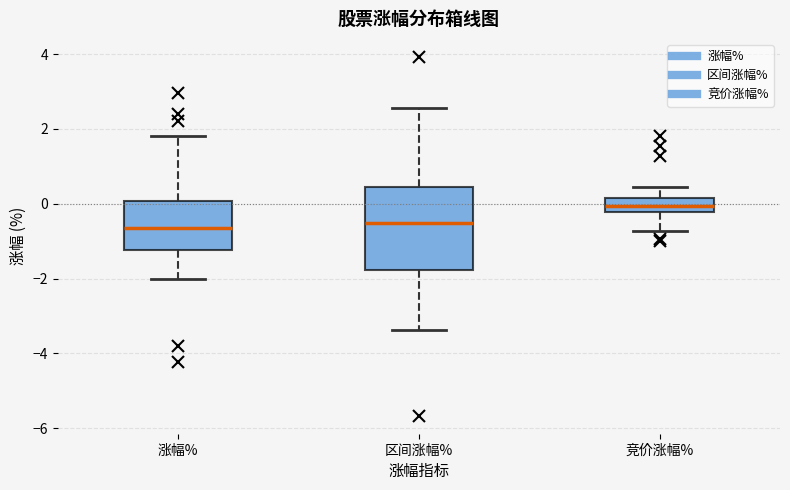

Where is the lower edge of the box for 区间涨幅% on the y-axis? The values are not printed on the chart, so give them approximately, as read against the axis.

-1.8